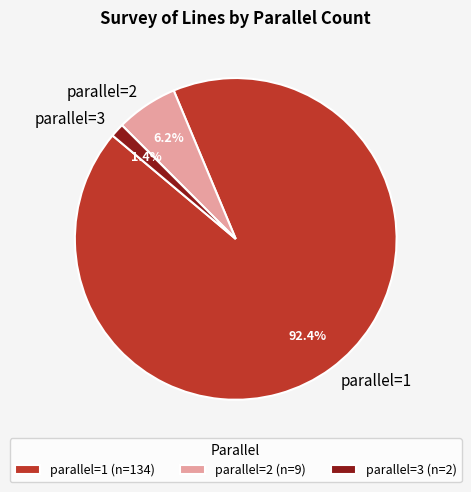

What percentage is NOT represented by parallel=2?

93.8%